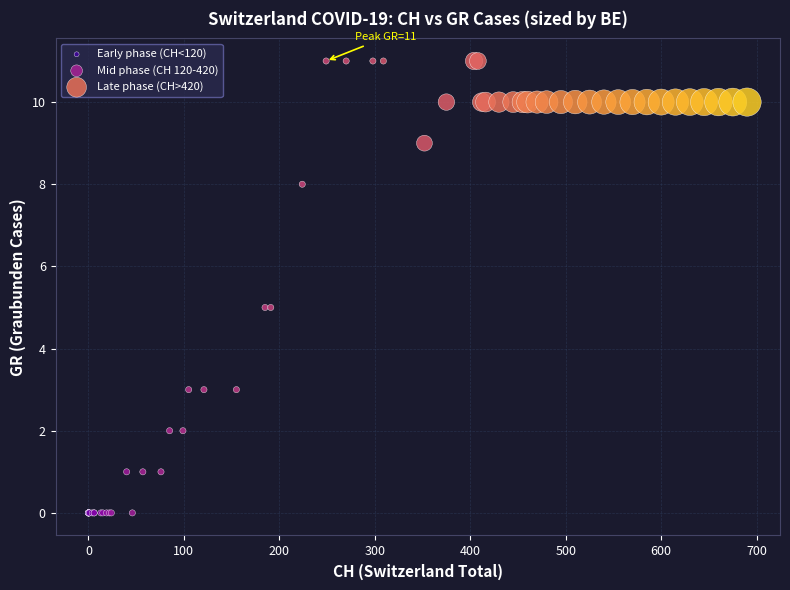

Which series contains the lowest Y value?

Early phase (CH<120)